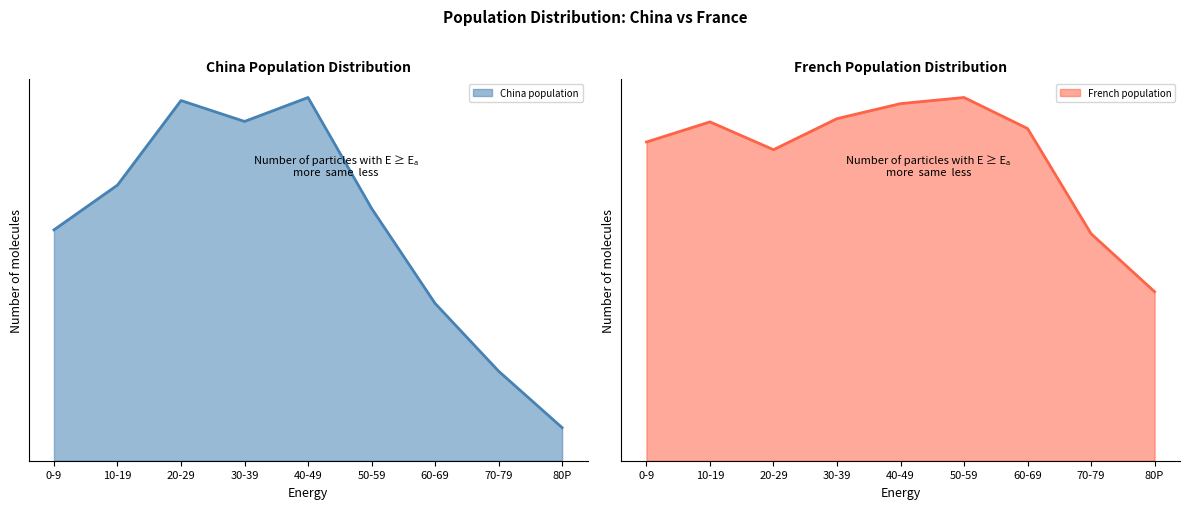

What is the value of the China population point at the 4th from the left?

215164162